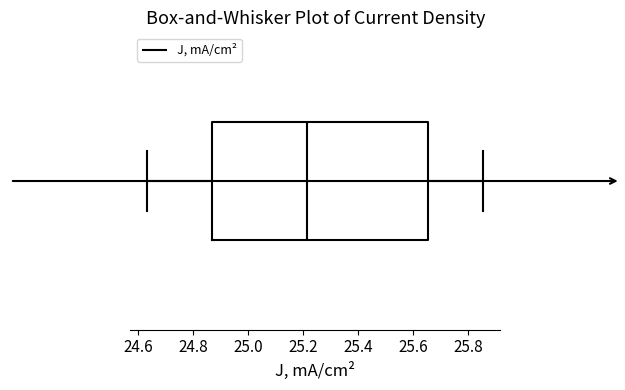

Read this box plot against the x-axis: the position of the median line, the range covered by the box, and the ends of both whiskers. The values are not printed on the chart, so give them approximately, as read against the axis.

median 25.22, box 24.86 to 25.66, whiskers 24.64 to 25.86